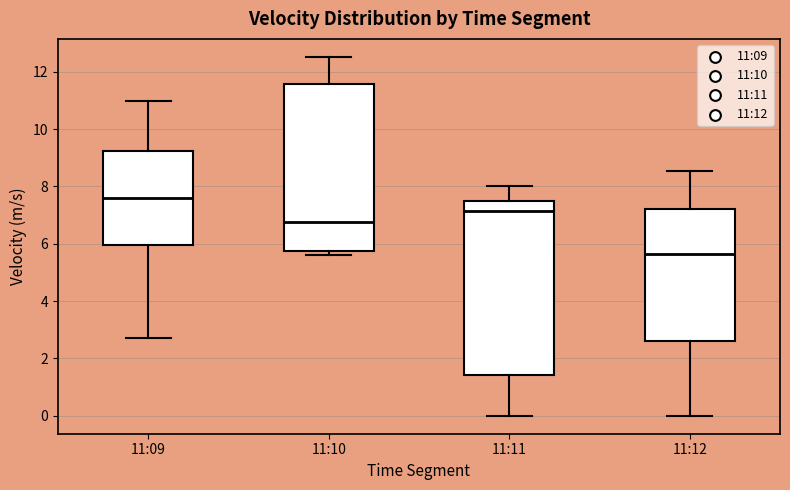

Where is the upper edge of the box for 11:10 on the y-axis? The values are not printed on the chart, so give them approximately, as read against the axis.

11.6